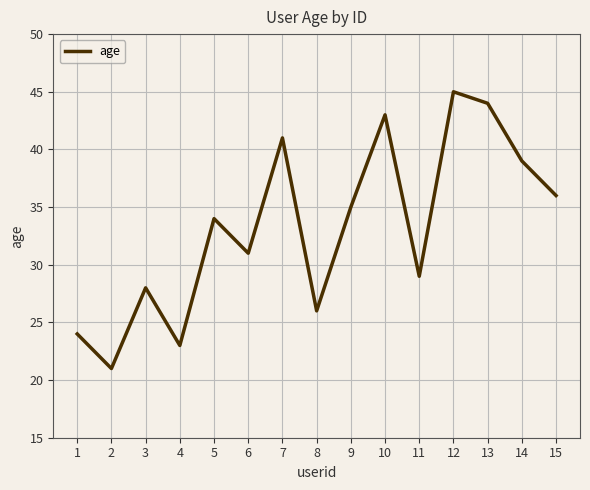

True or false: the data shows 29 at 11.

True